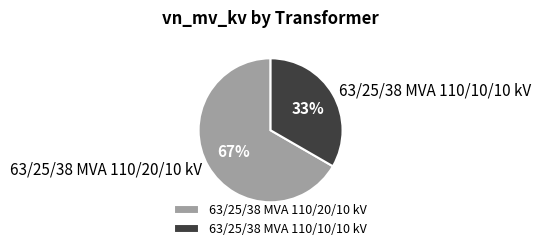

What percentage is the 63/25/38 MVA 110/10/10 kV slice, to the nearest percent?

33%